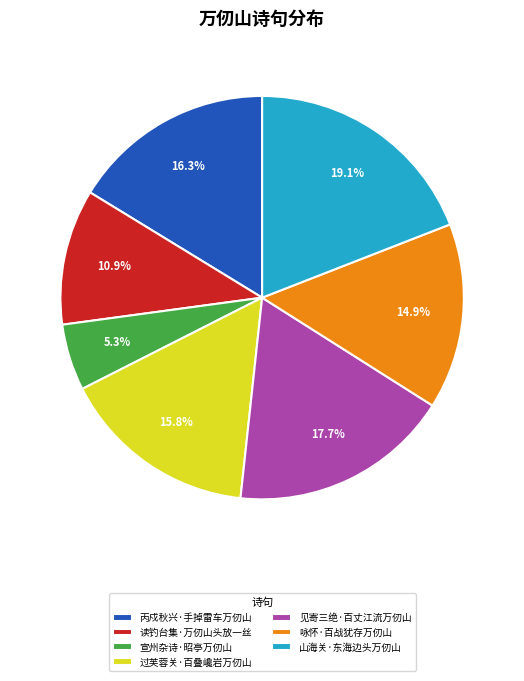

How many slices are in this pie chart?

7